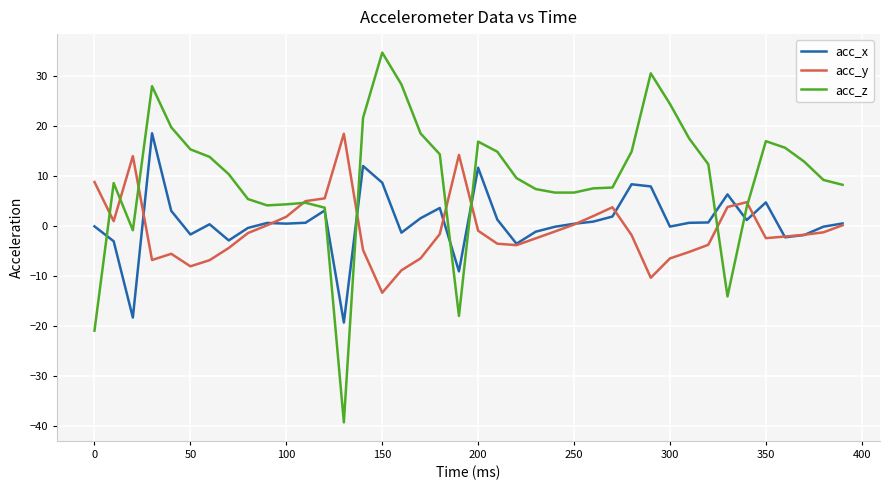

What are all the series names shown in the legend?

acc_x, acc_y, acc_z